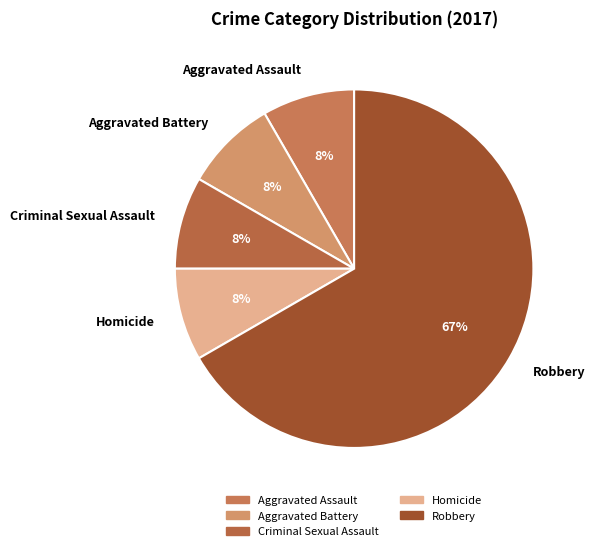

To the nearest percent, what portion does Homicide represent?

8%